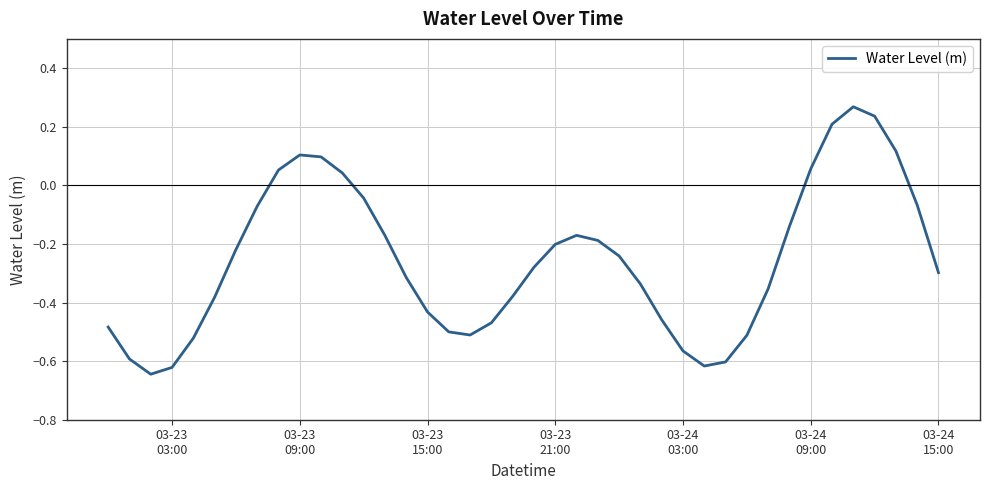

What is the difference between the maximum and minimum values?

0.9